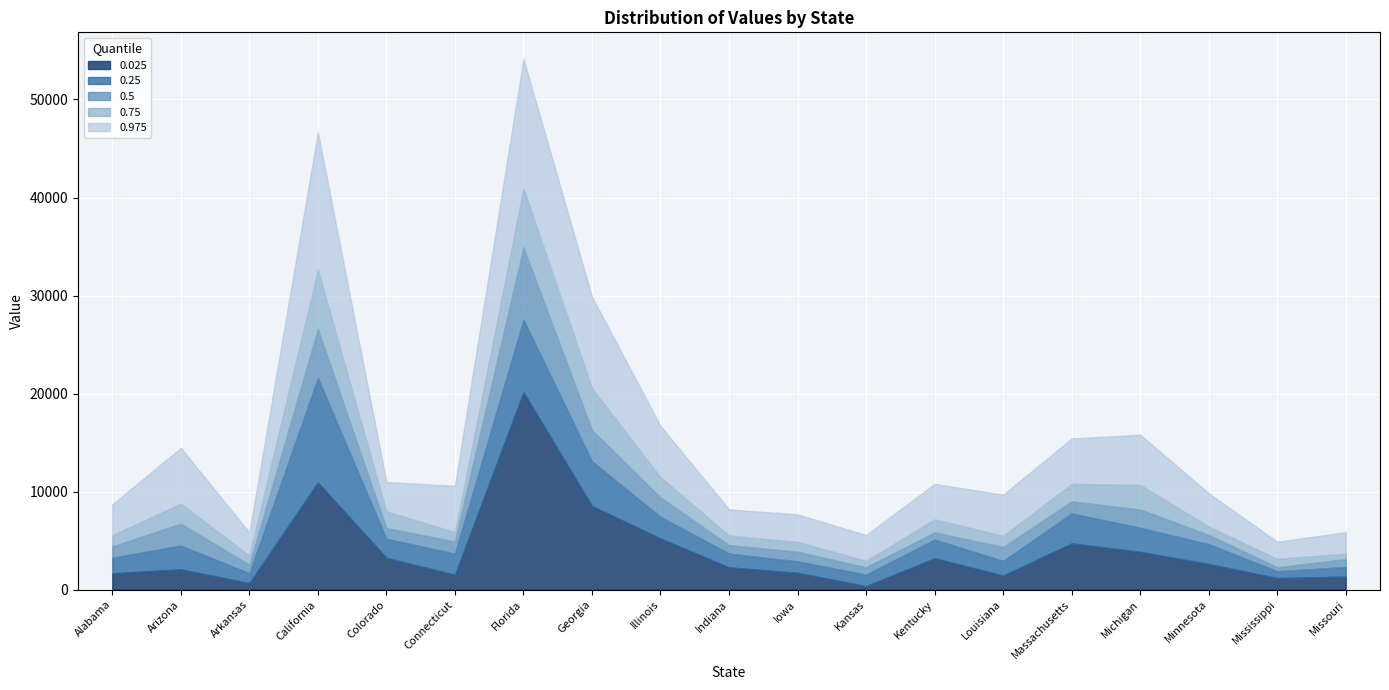

Which category has the highest value in the 0.025 series?

Florida